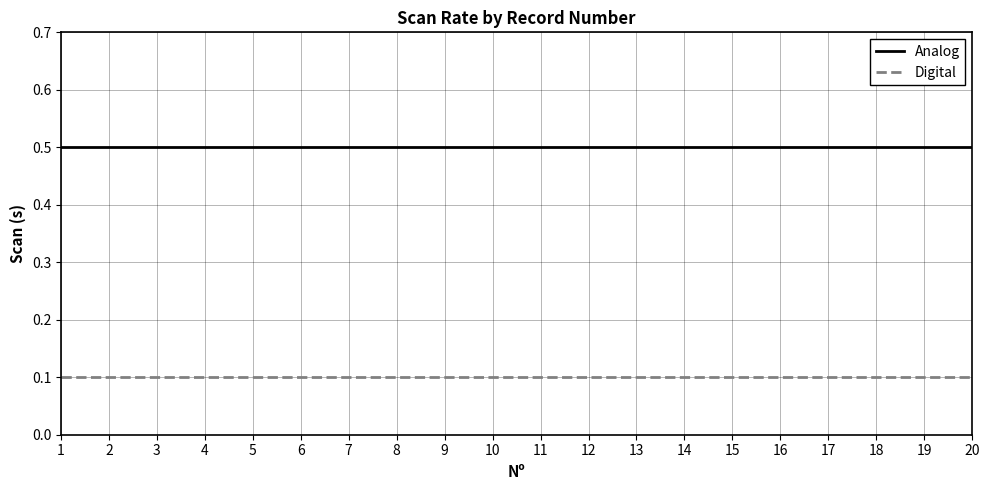

True or false: Digital and Analog cross at least once.

False